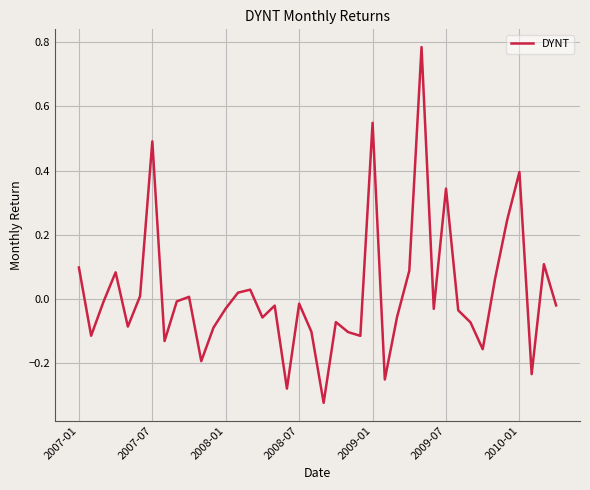

What is the difference between the maximum and minimum values?

1.1